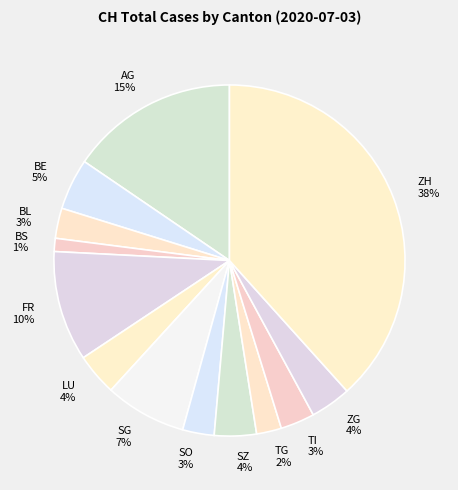

Between LU 4% and BE 5%, which is larger?

BE 5%